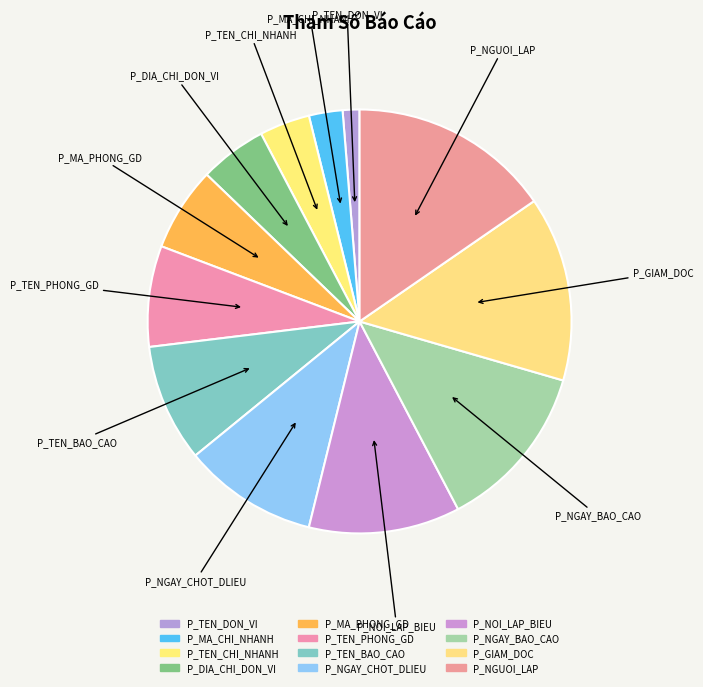

Count the number of slices in the pie.

12